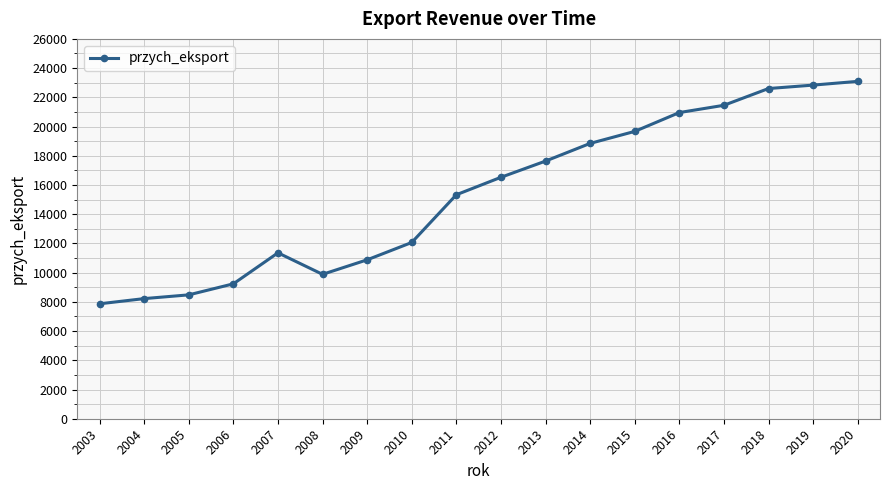

What is the value of the 8th point from the left?

12064.3